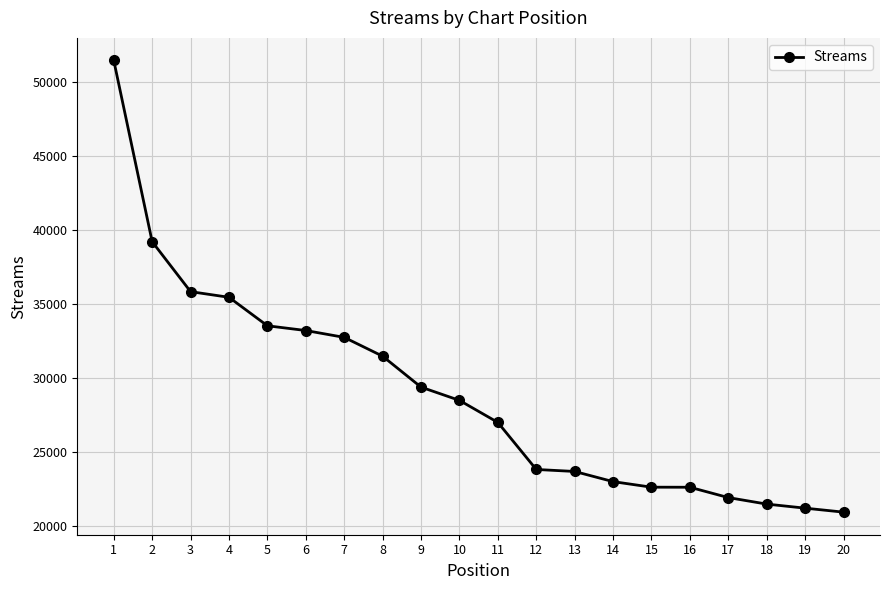

The chart shows a value of 35199 at 14. True or false?

False